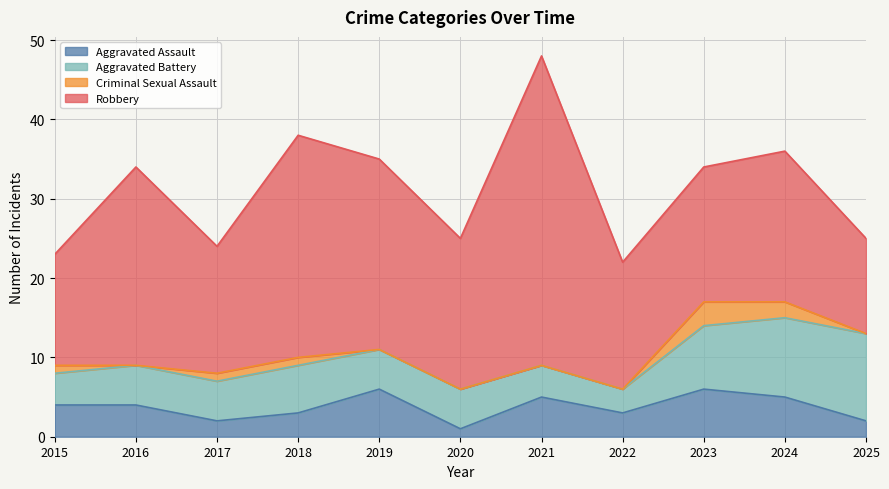

How many data points in Robbery are less than 19?

5